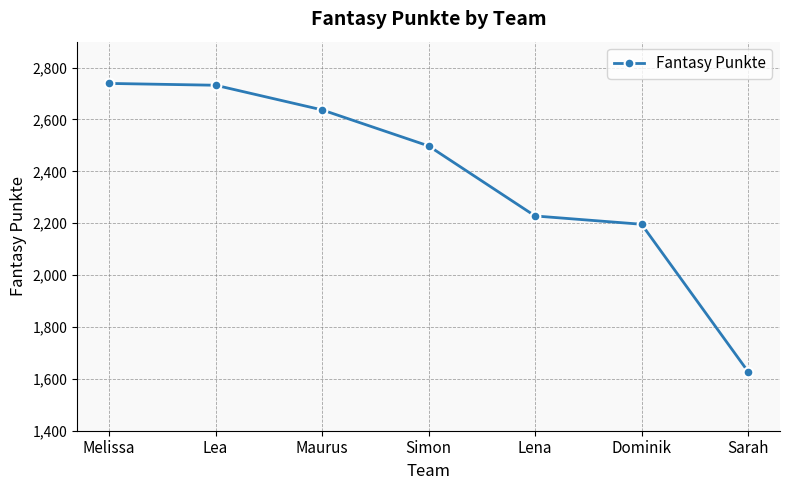

How many values are below 2498?

3